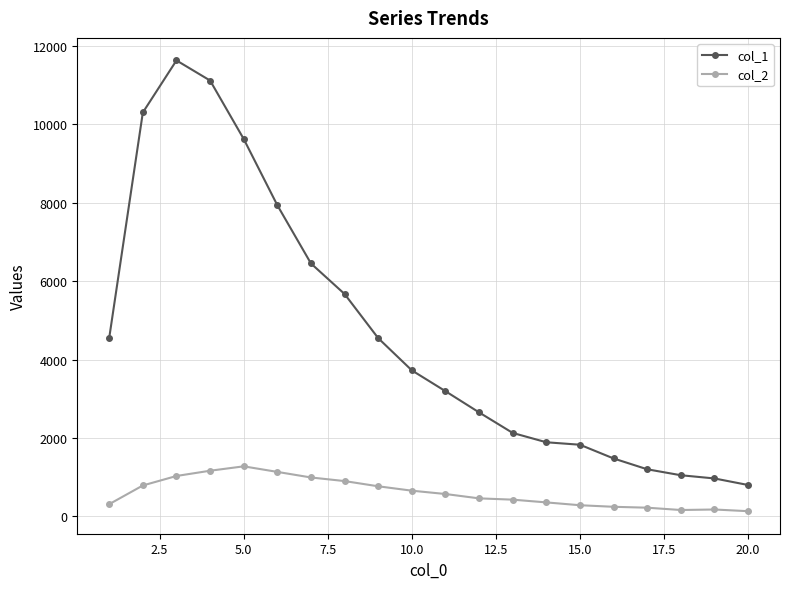

What is the sum of all col_2 values?

12066